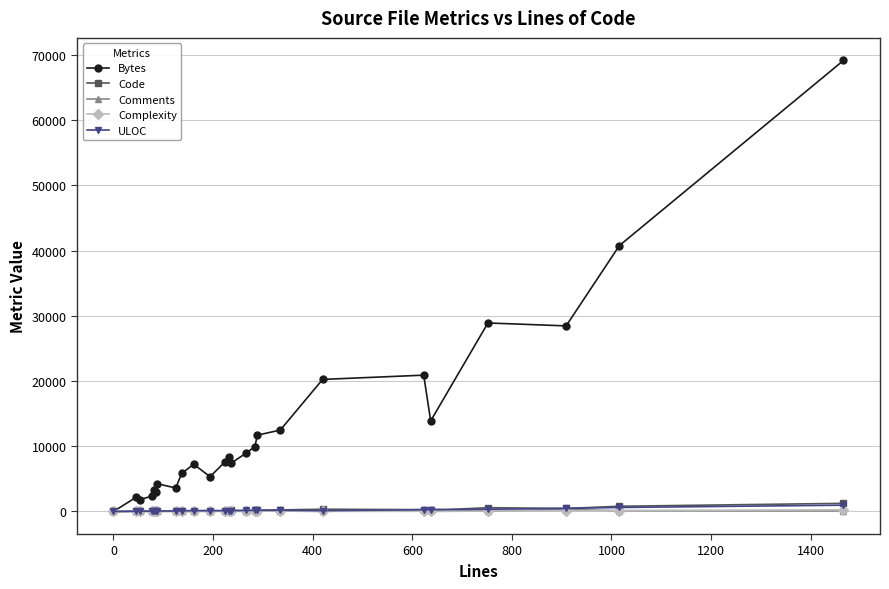

What is the greatest value displayed?

69174